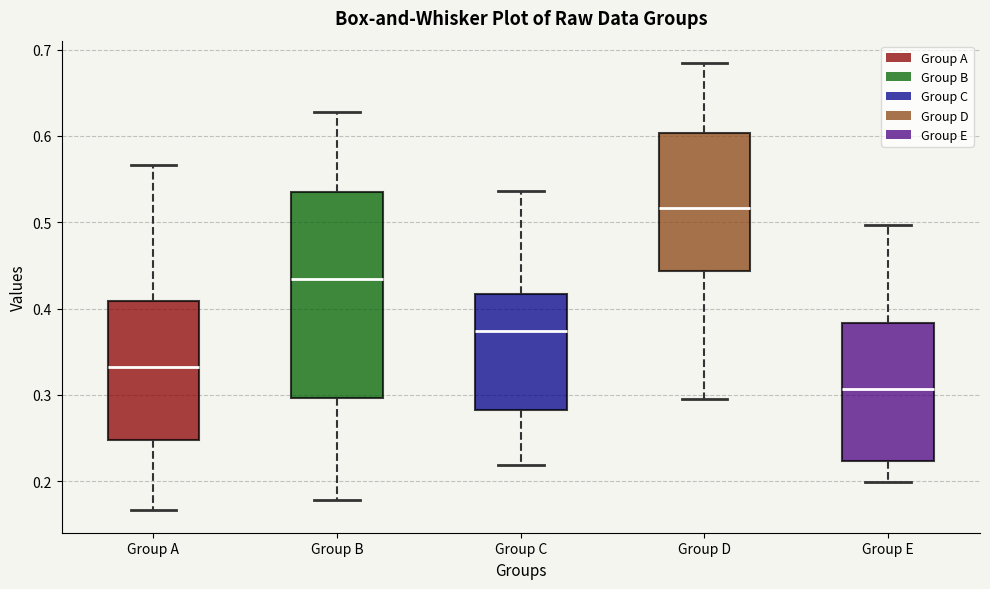

Comparing the boxes themselves (not the whiskers), which one is the tallest?

Group B